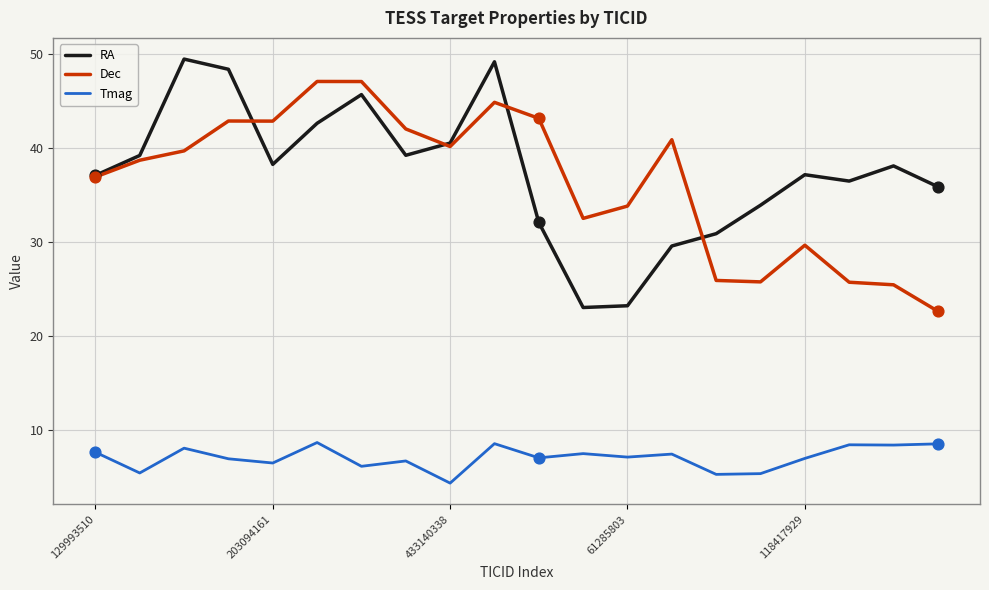

True or false: Tmag and RA cross at least once.

False